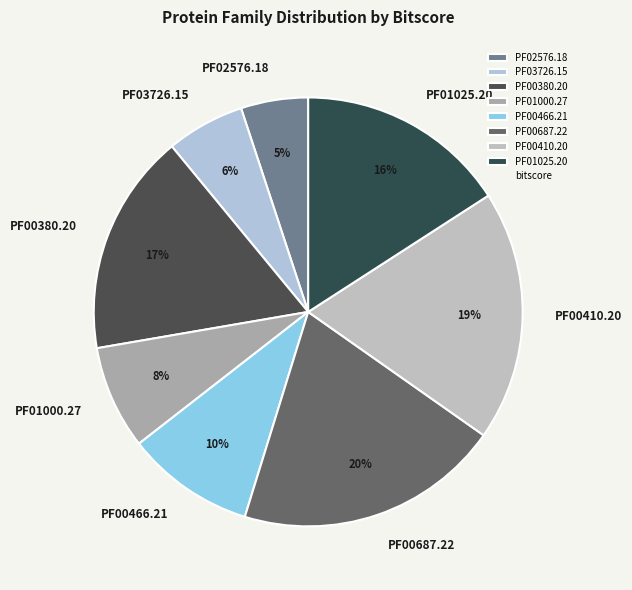

Rank the categories by value from highest to lowest.

PF00687.22, PF00410.20, PF00380.20, PF01025.20, PF00466.21, PF01000.27, PF03726.15, PF02576.18